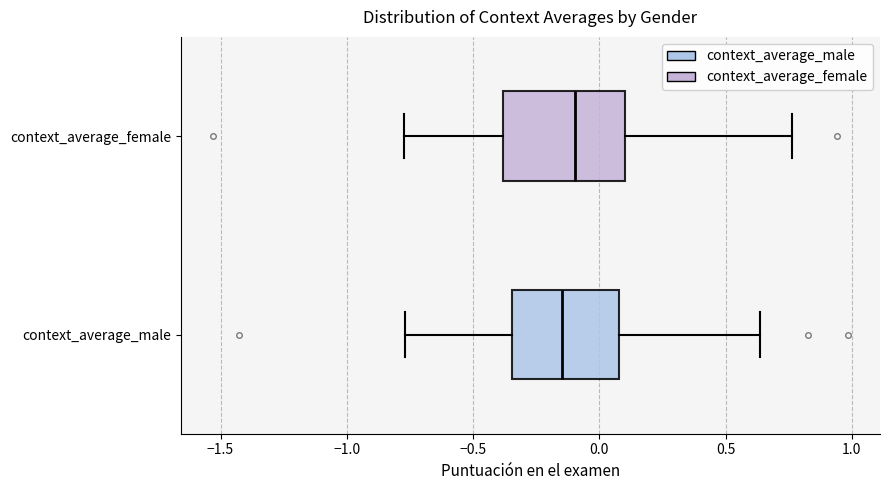

Comparing the boxes themselves (not the whiskers), which one is the widest?

context_average_female